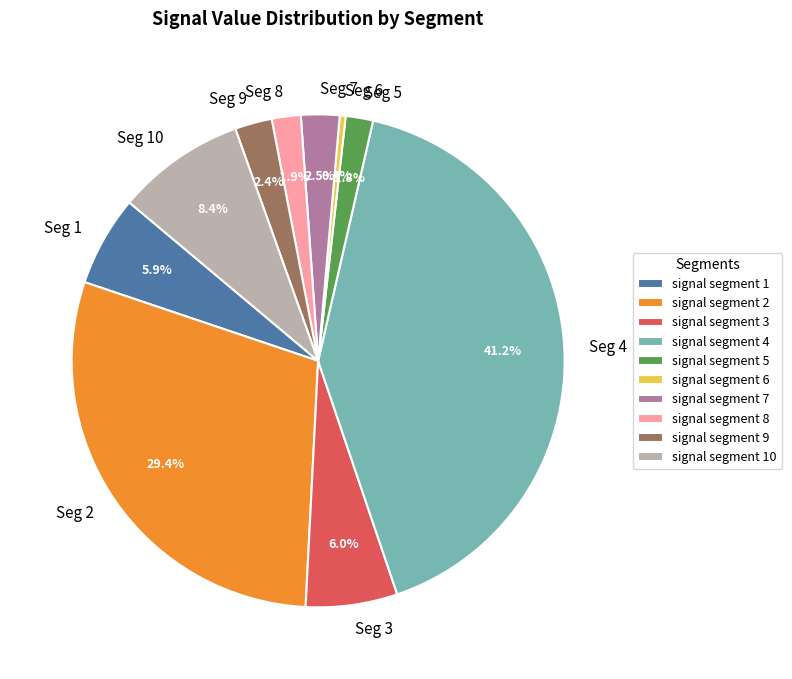

Combined, what portion of the pie is Seg 6 and Seg 3?

6.4%